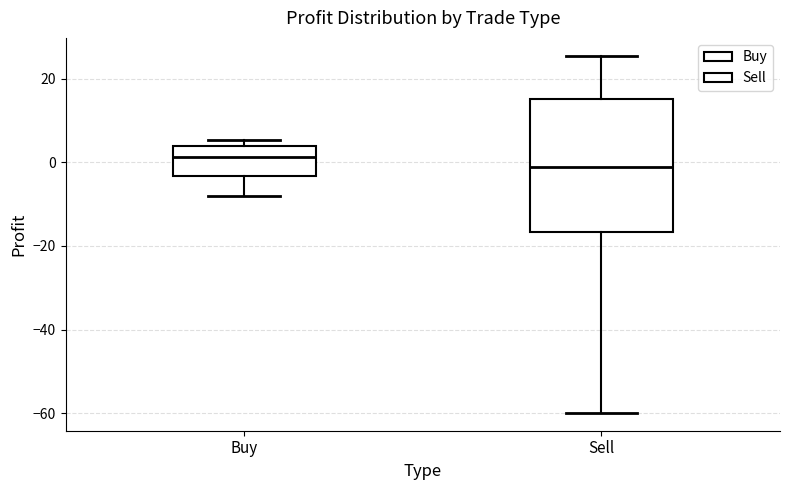

Where is the lower edge of the box for Buy on the y-axis? The values are not printed on the chart, so give them approximately, as read against the axis.

-4